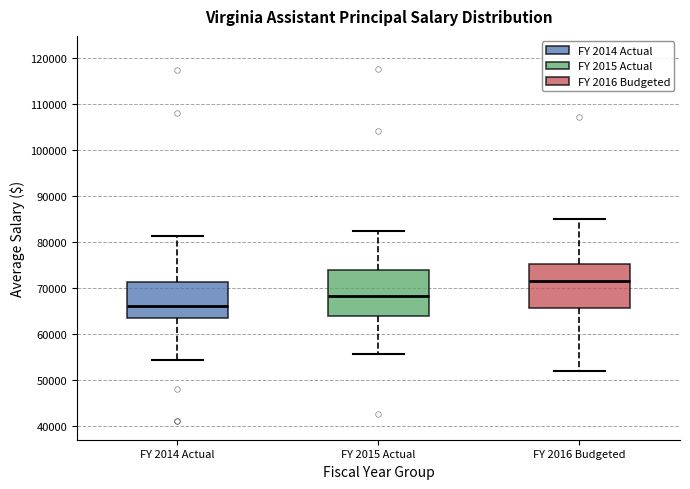

Reading left to right, read every box against the y-axis: the position of its median line, the range the box covers, and the ends of its whiskers. The values are not printed on the chart, so give them approximately, as read against the axis.

FY 2014 Actual: median 66000, box 63000 to 71000, whiskers 54000 to 81000
FY 2015 Actual: median 68000, box 64000 to 74000, whiskers 56000 to 82000
FY 2016 Budgeted: median 71000, box 66000 to 75000, whiskers 52000 to 85000